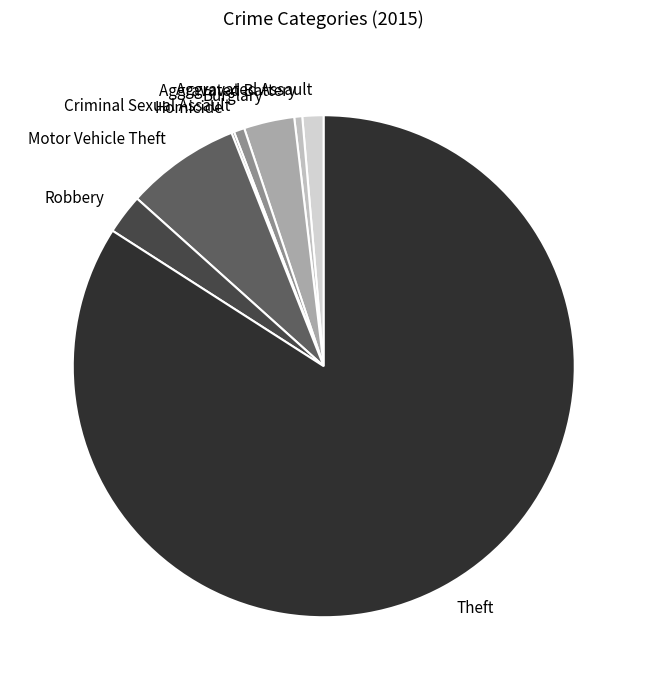

Combined, do Motor Vehicle Theft and Robbery account for over 50%?

No